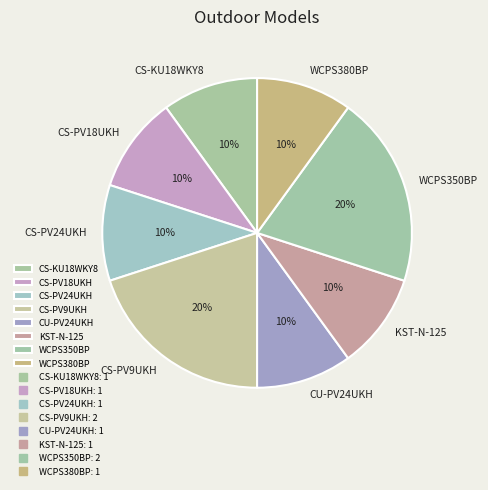

Is there any slice that represents more than half of the pie?

No